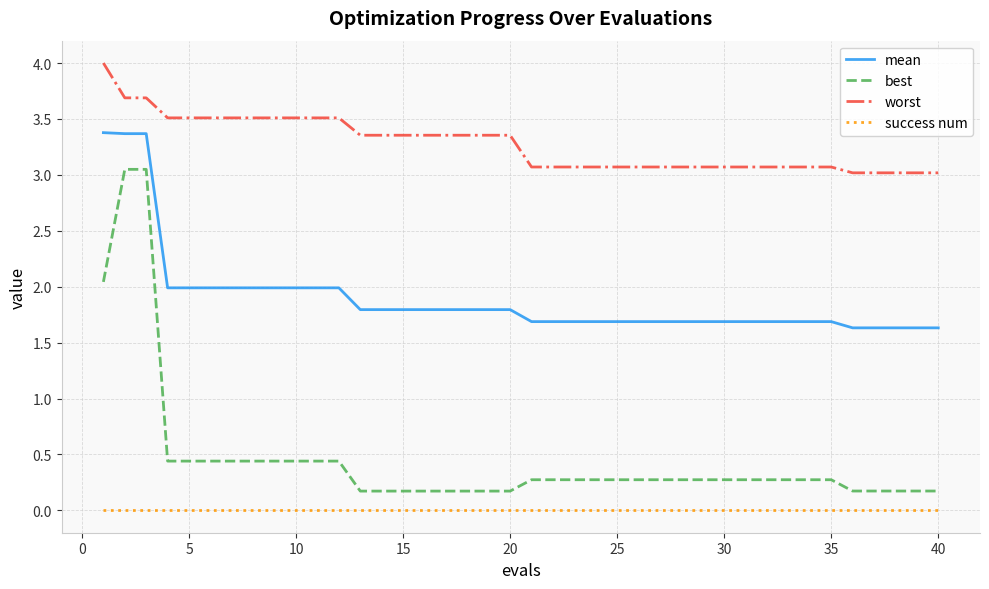

What is the lowest value of the best series?

0.2